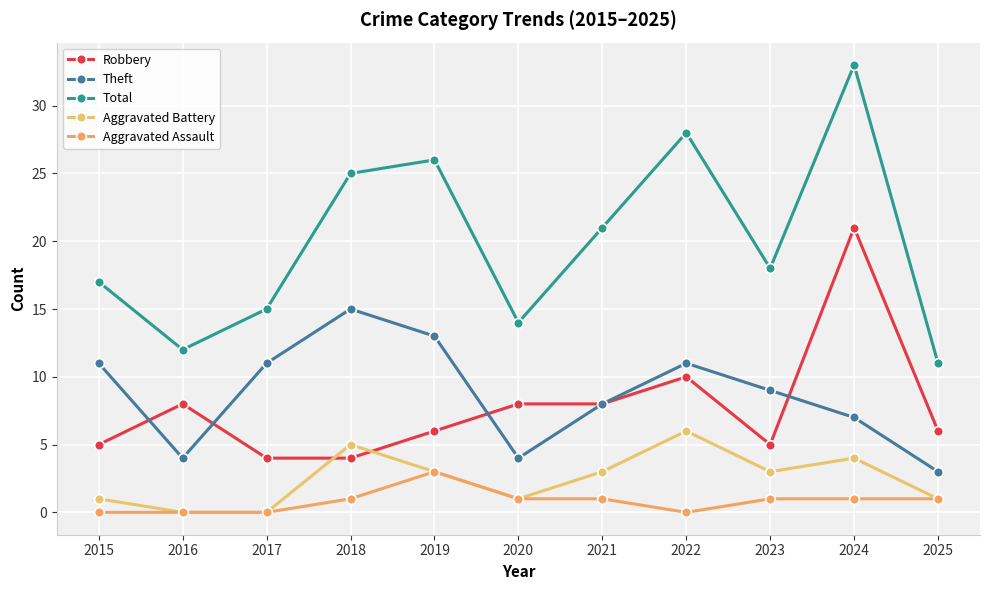

True or false: Total and Aggravated Battery cross at least once.

False